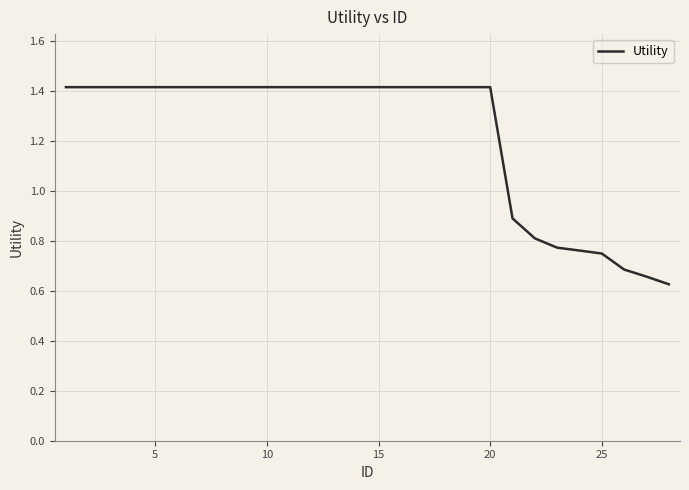

What is the greatest value displayed?

1.4